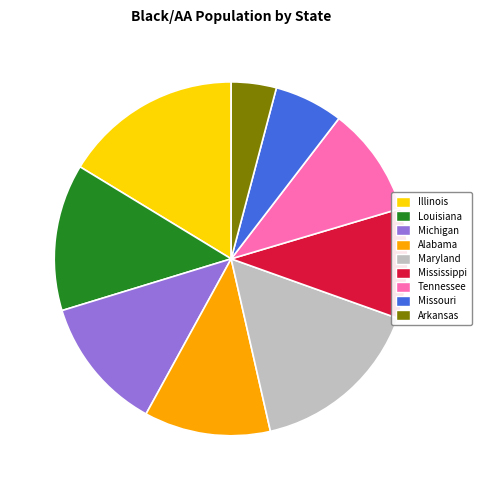

Which category has the smallest portion of the pie?

Arkansas